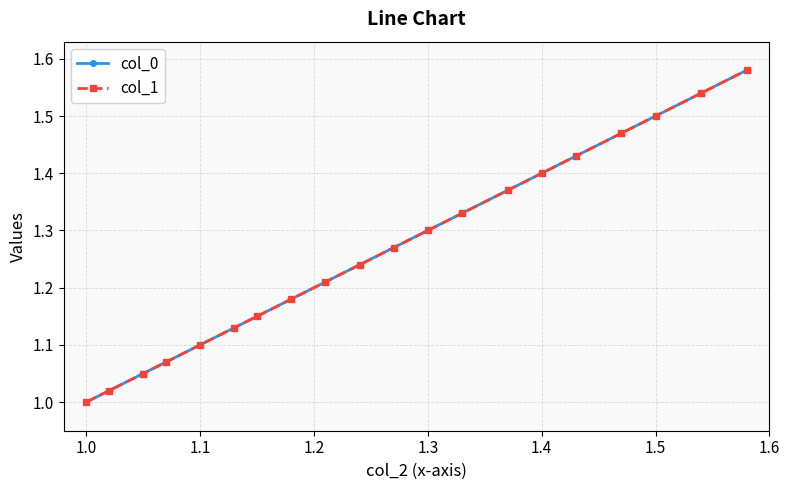

True or false: col_0 and col_1 intersect in this chart.

False